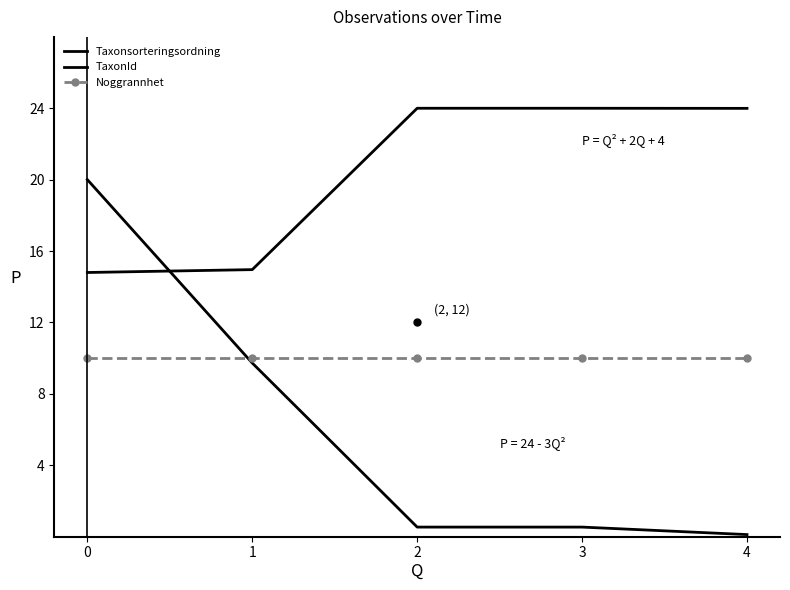

Which series has the largest total across all categories?

Taxonsorteringsordning